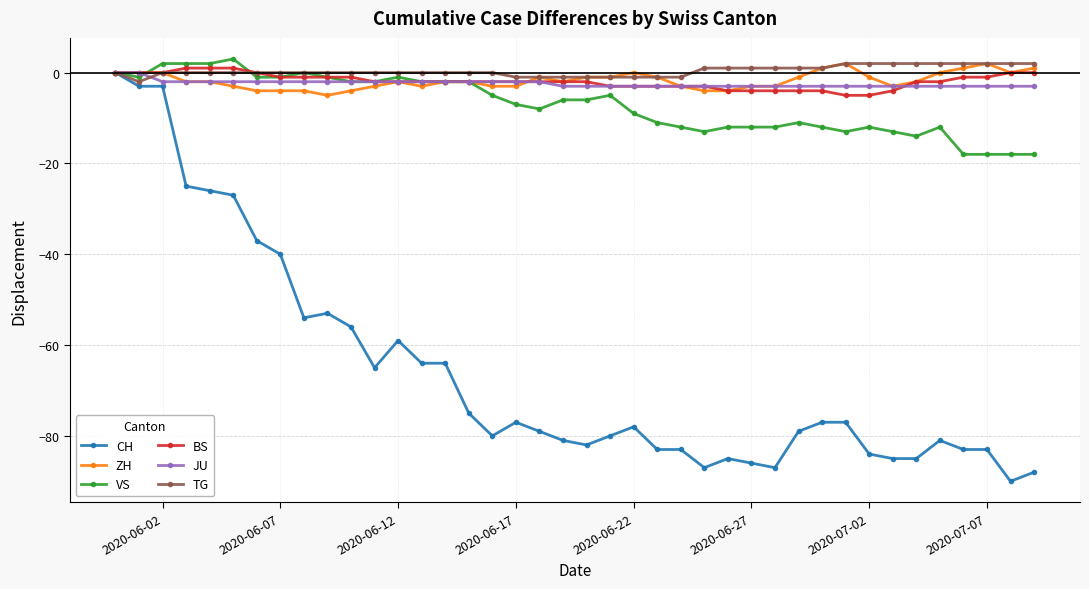

What is the value of the JU point at the 31st from the left?

-3